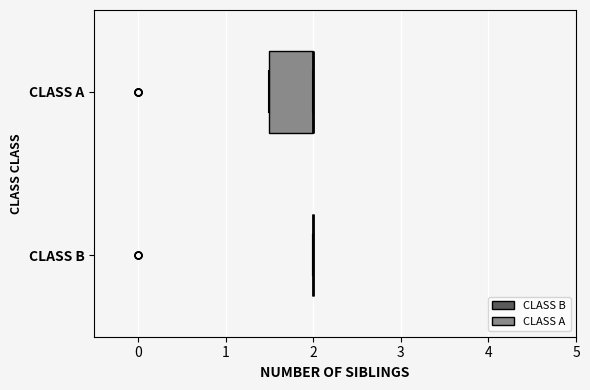

Where is the left edge of the box for CLASS A on the x-axis? The values are not printed on the chart, so give them approximately, as read against the axis.

1.5